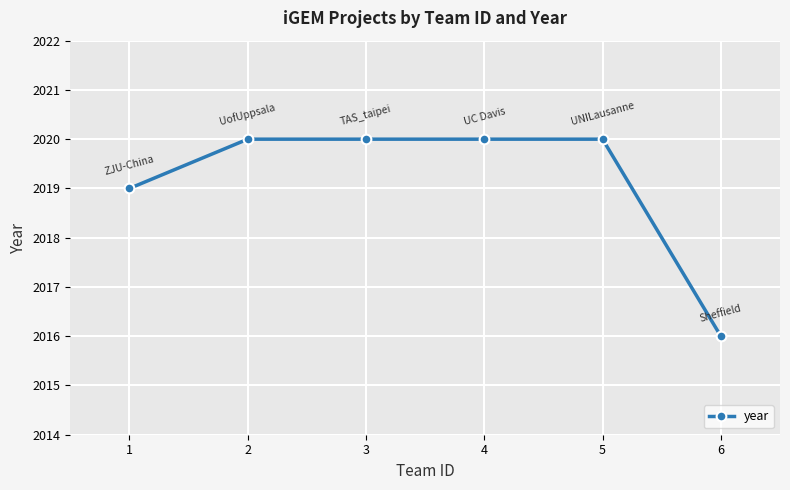

What is the value of the 6th point from the left?

2016